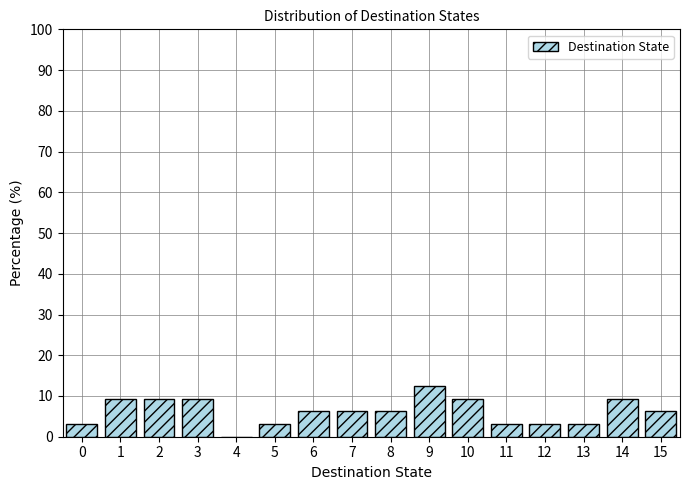

What is the sum of the values at 4 and 2?

9.4